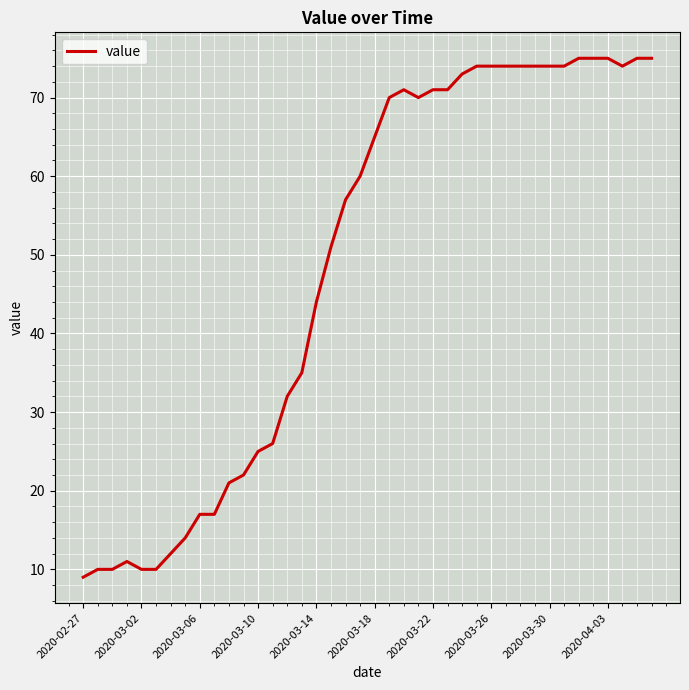

What is the difference between the maximum and minimum values?

66